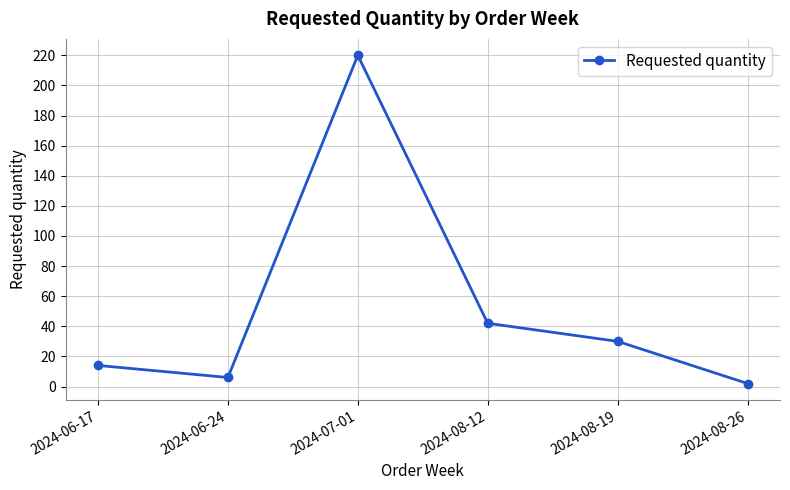

At which category does the chart reach its minimum across all series?

2024-08-26